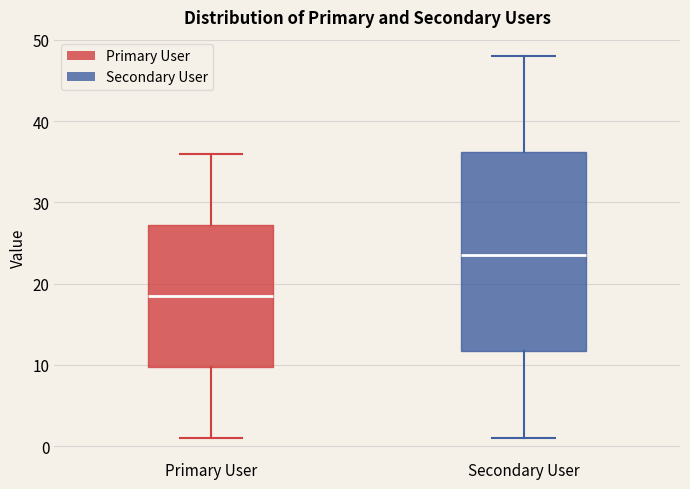

Where does the lower whisker of the box for Primary User end on the y-axis? The values are not printed on the chart, so give them approximately, as read against the axis.

1